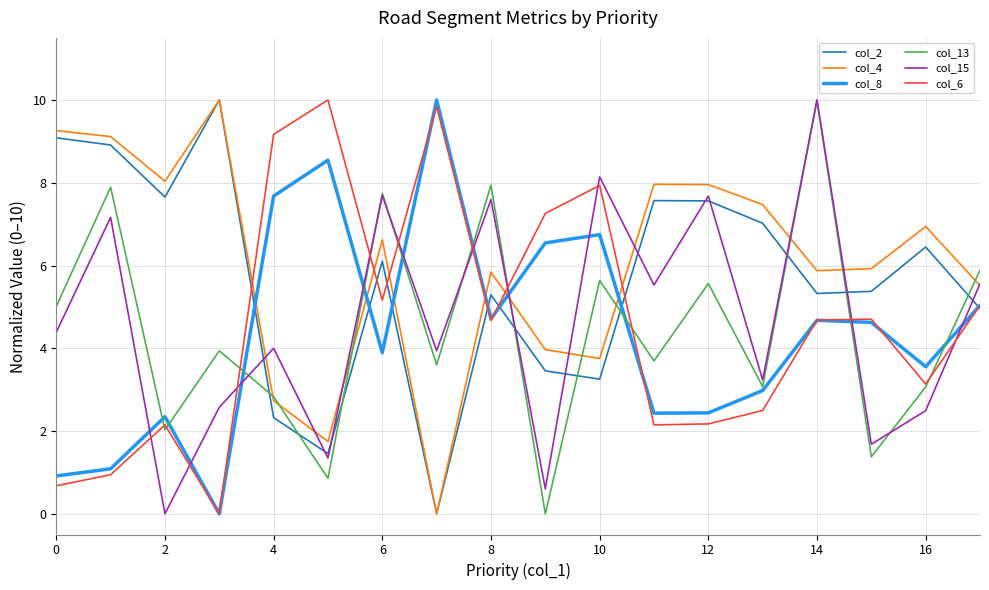

Is this an area chart (filled region under the line)?

No